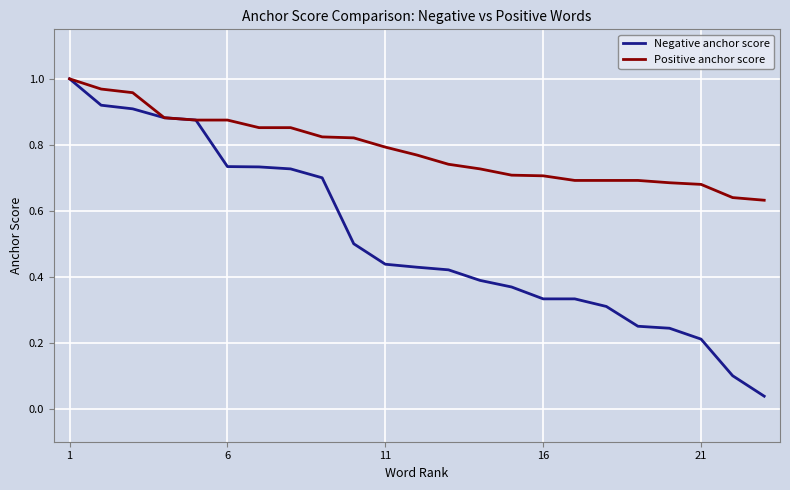

List the series in order of their overall mean, lowest first.

Negative anchor score, Positive anchor score